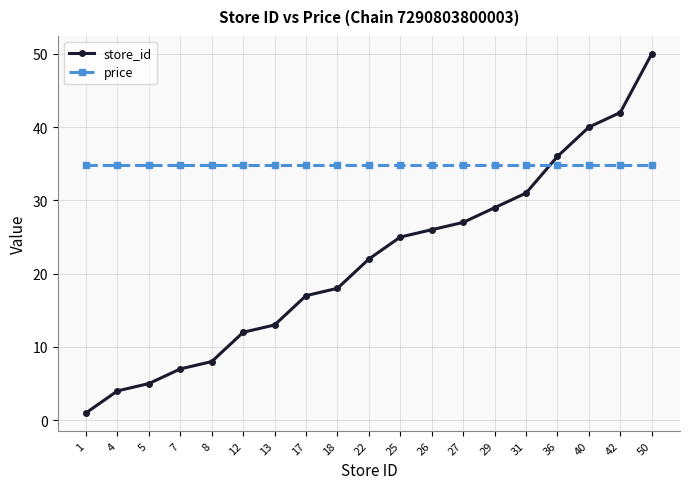

Which series has the widest spread of values?

store_id